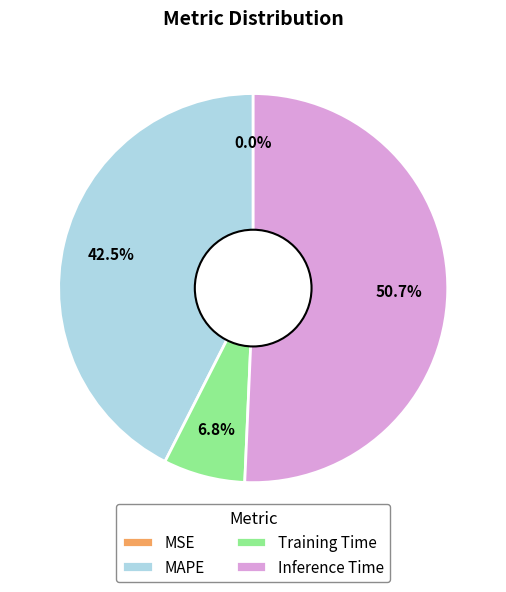

What percentage do MAPE and Training Time together represent?

49.3%